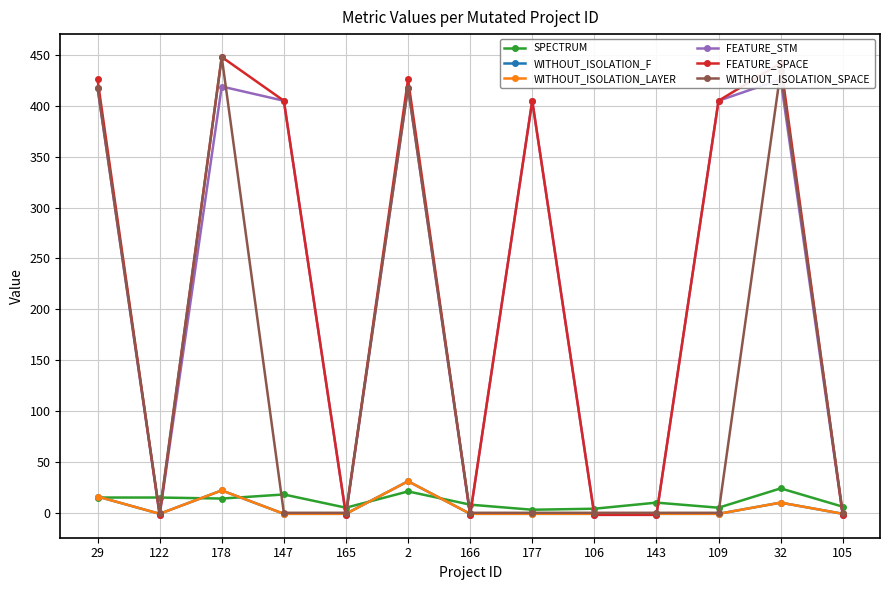

Reading right to left, what are all the values shown in this chart?

SPECTRUM: 105=6	32=24	109=5	143=10	106=4	177=3	166=8	2=21	165=5	147=18	178=14	122=15	29=15
WITHOUT_ISOLATION_F: 105=-1	32=10	109=-1	143=-1	106=-1	177=-1	166=-1	2=31	165=-1	147=-1	178=22	122=-1	29=16
WITHOUT_ISOLATION_LAYER: 105=-1	32=10	109=-1	143=-1	106=-1	177=-1	166=-1	2=31	165=-1	147=-1	178=22	122=-1	29=16
FEATURE_STM: 105=-2	32=426	109=405	143=-2	106=-2	177=405	166=-2	2=418	165=-2	147=405	178=419	122=-2	29=418
FEATURE_SPACE: 105=-2	32=442	109=405	143=-2	106=-2	177=405	166=-2	2=426	165=-2	147=405	178=448	122=-2	29=426
WITHOUT_ISOLATION_SPACE: 105=0	32=434	109=0	143=0	106=0	177=0	166=0	2=418	165=0	147=0	178=448	122=0	29=418